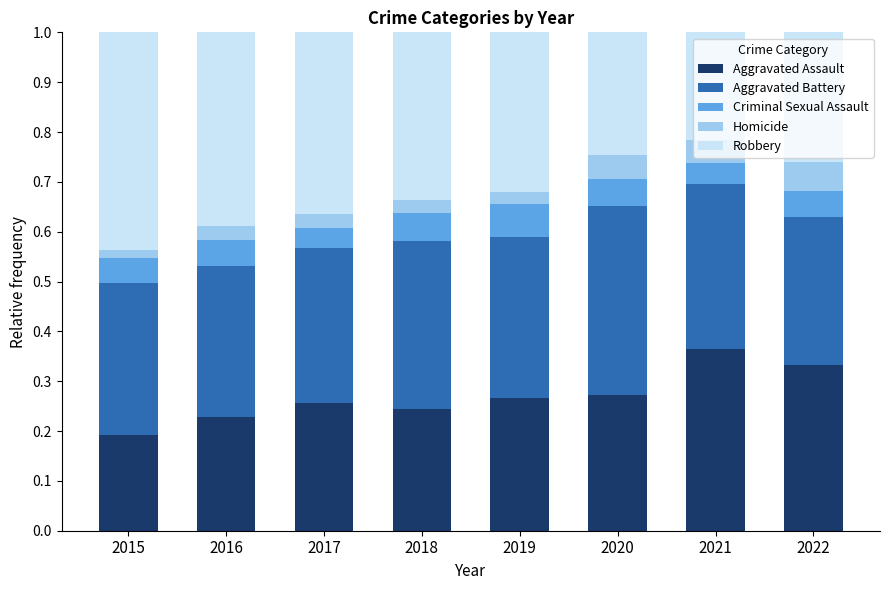

True or false: Aggravated Assault has a value of 0.1 at 2018.

False